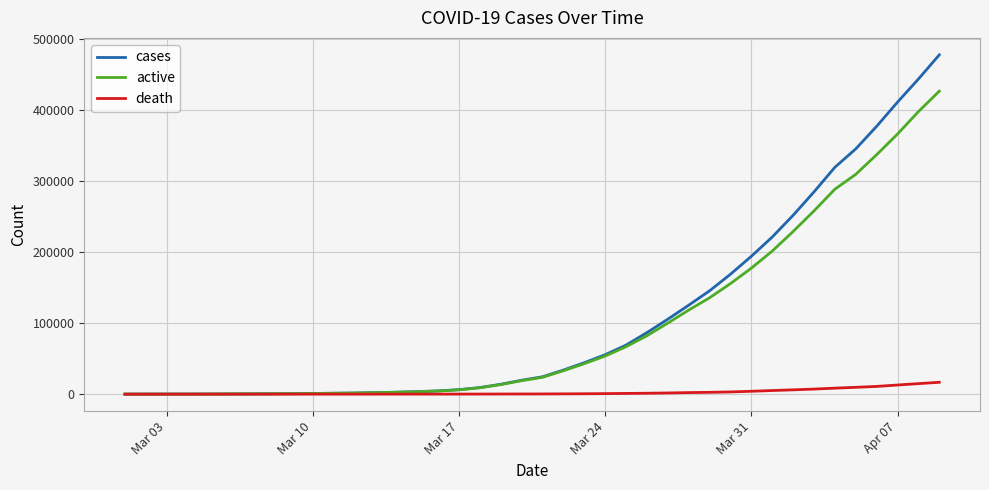

What is the maximum value for active?

426270